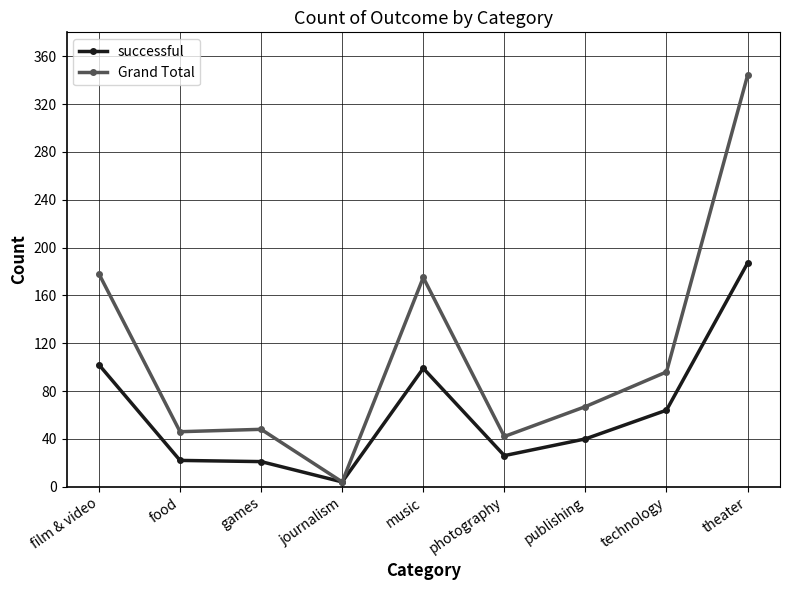

The Grand Total series shows 67 at publishing. True or false?

True